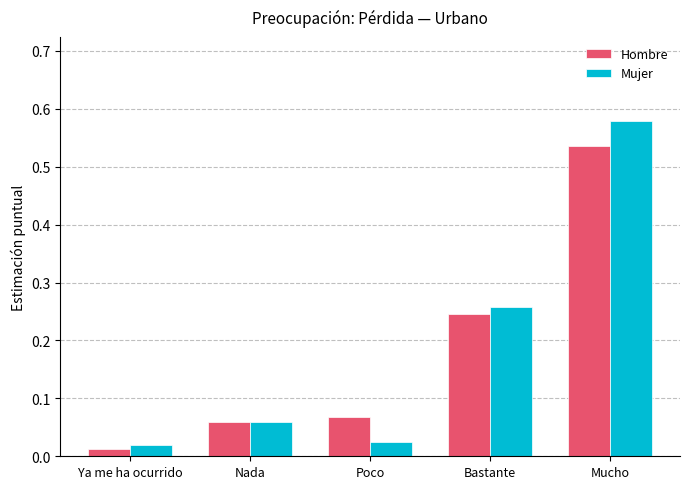

At which label does Hombre reach its peak?

Mucho